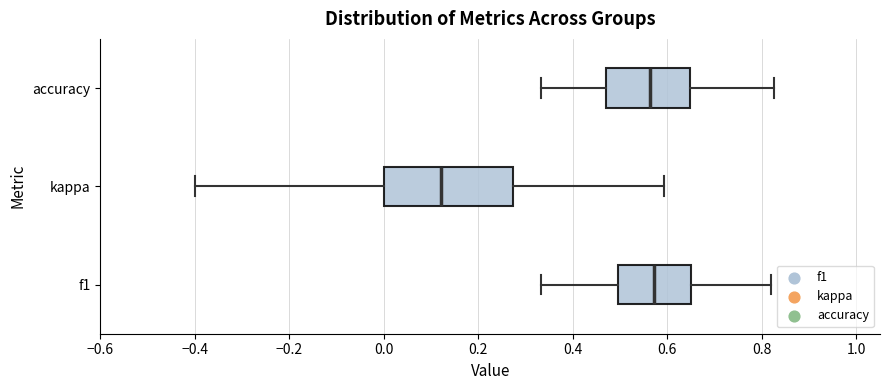

Reading bottom to top, read every box against the x-axis: the position of its median line, the range the box covers, and the ends of its whiskers. The values are not printed on the chart, so give them approximately, as read against the axis.

f1: median 0.58, box 0.50 to 0.64, whiskers 0.34 to 0.82
kappa: median 0.12, box 0.00 to 0.28, whiskers -0.40 to 0.60
accuracy: median 0.56, box 0.48 to 0.64, whiskers 0.34 to 0.82